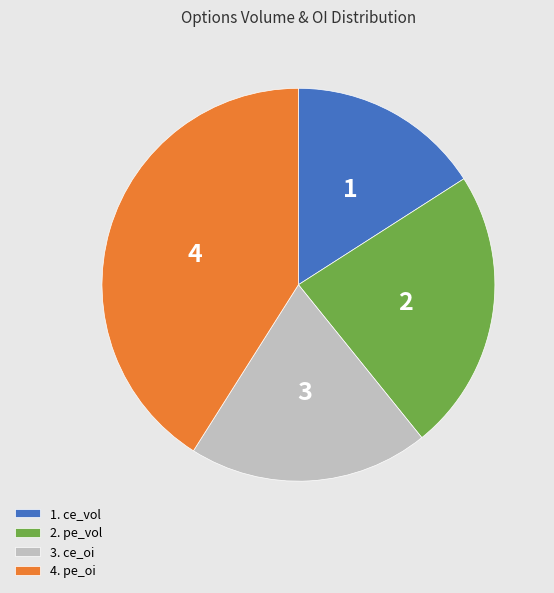

What is the smallest slice in the pie chart?

1. ce_vol